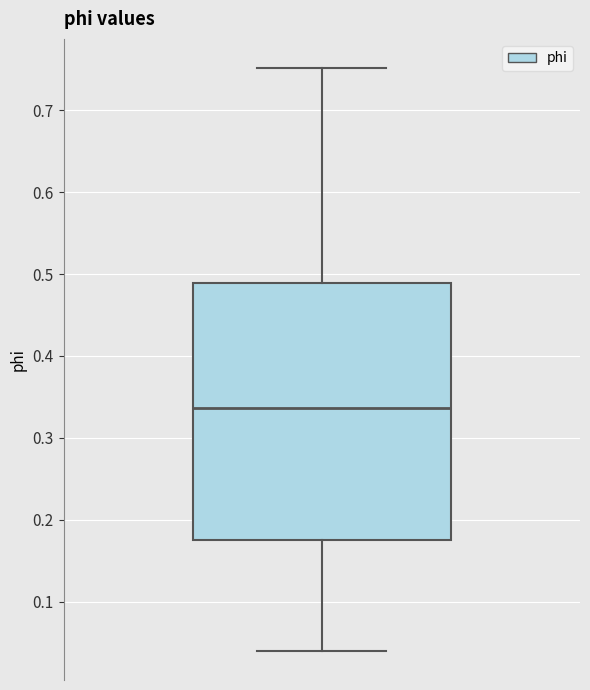

Transcribe this box plot: give where the median line is, the range the box spans, and where the two whiskers end, as read against the y-axis. The values are not printed on the chart, so give them approximately, as read against the axis.

median 0.34, box 0.17 to 0.49, whiskers 0.04 to 0.75